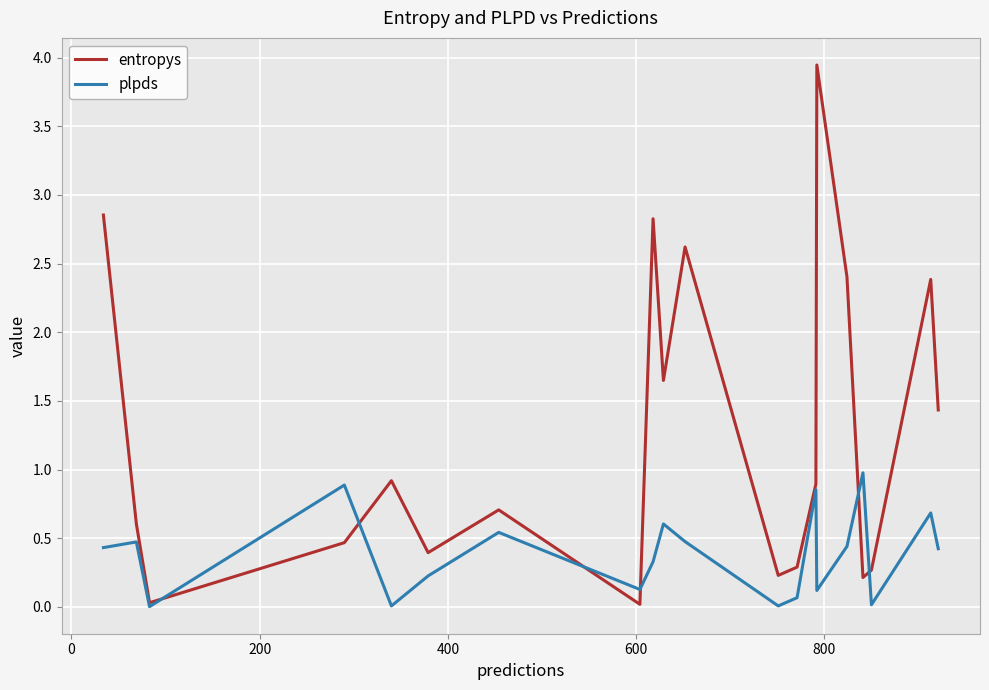

What is the maximum value for plpds?

1.0